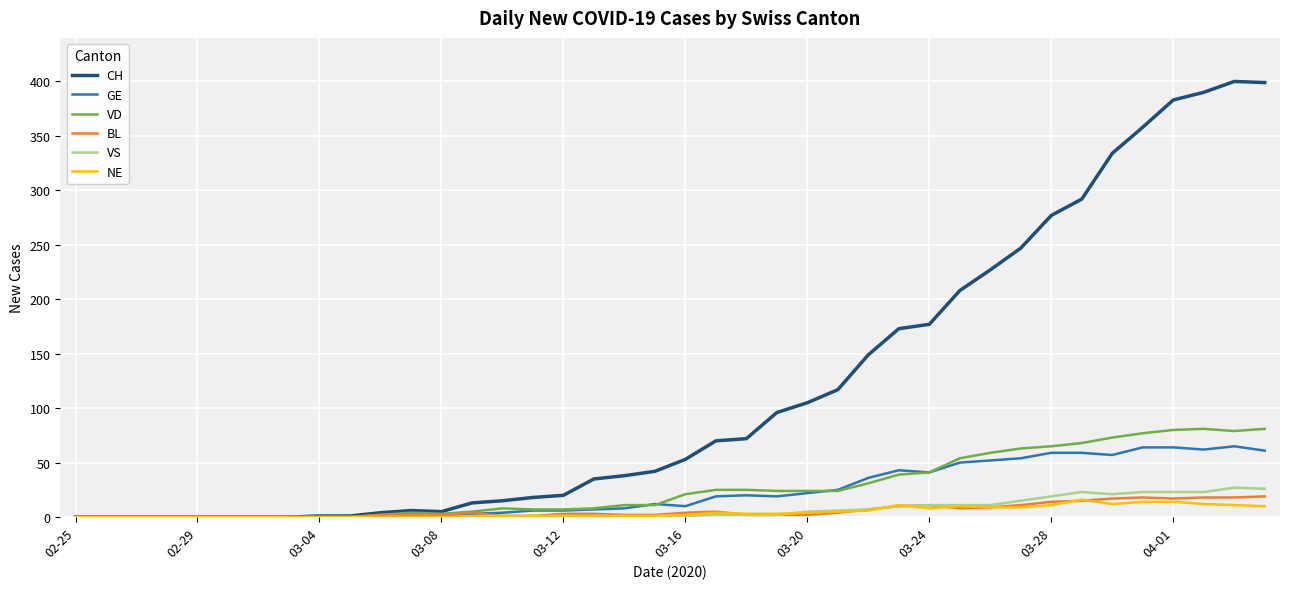

How many lines are shown in the chart?

6